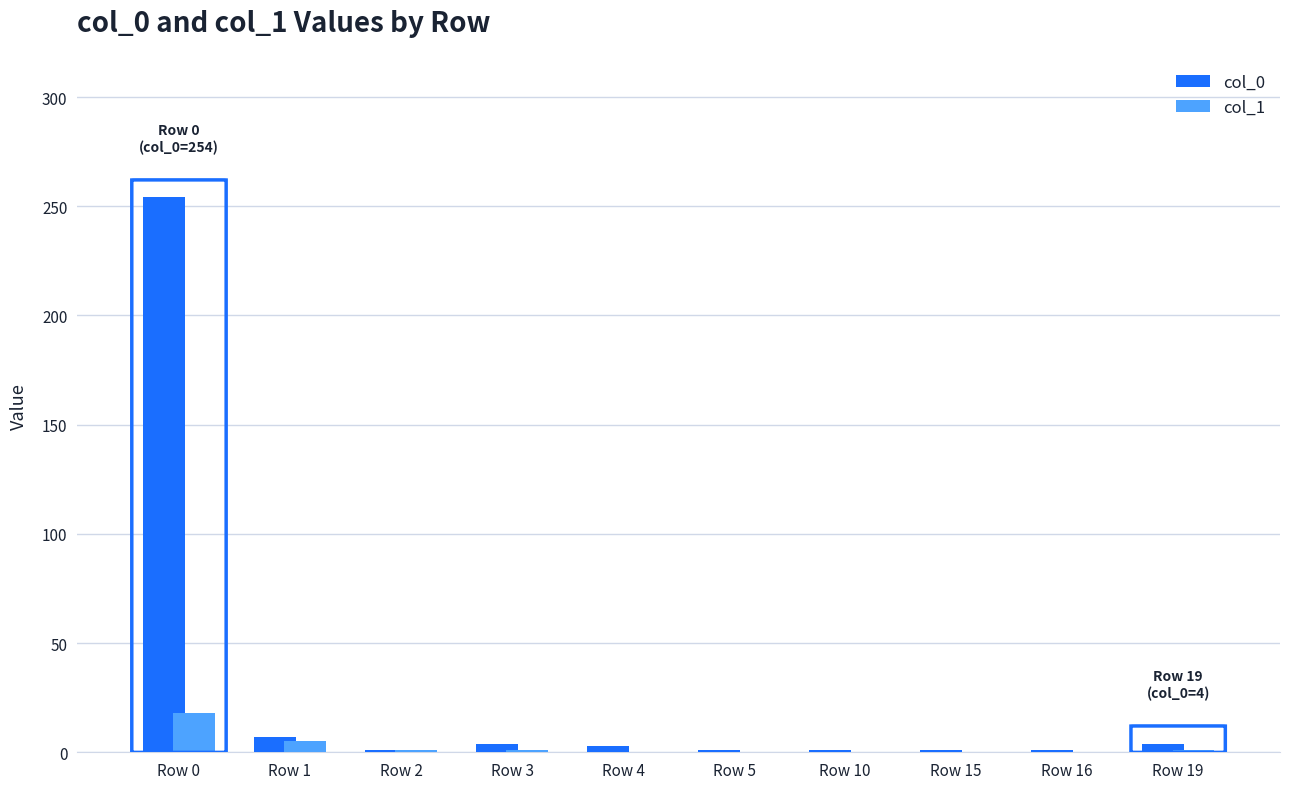

Is it true that col_0 equals 1 at Row 2?

True